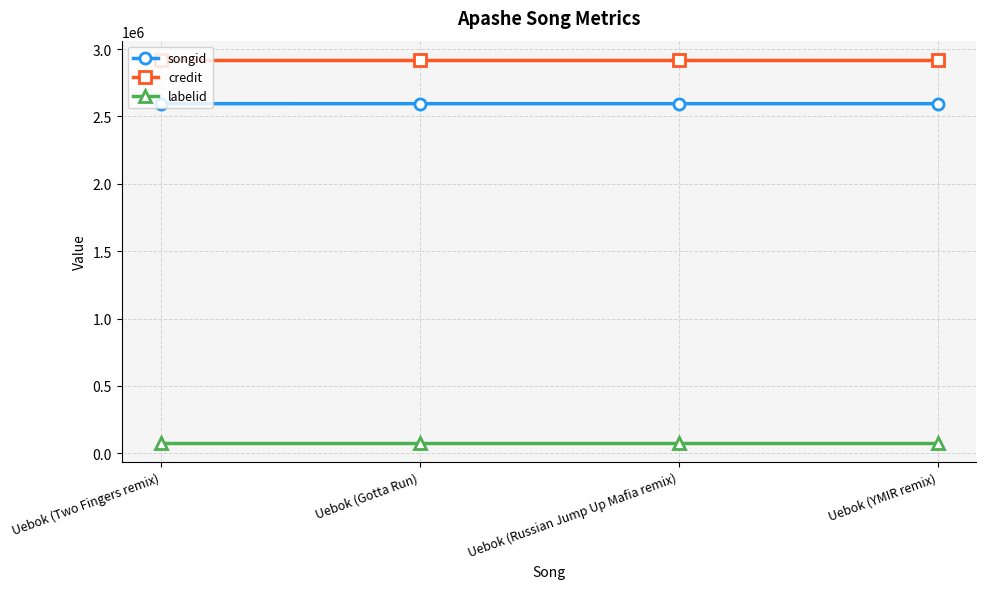

What is the label of the 1st point from the right?

Uebok (YMIR remix)